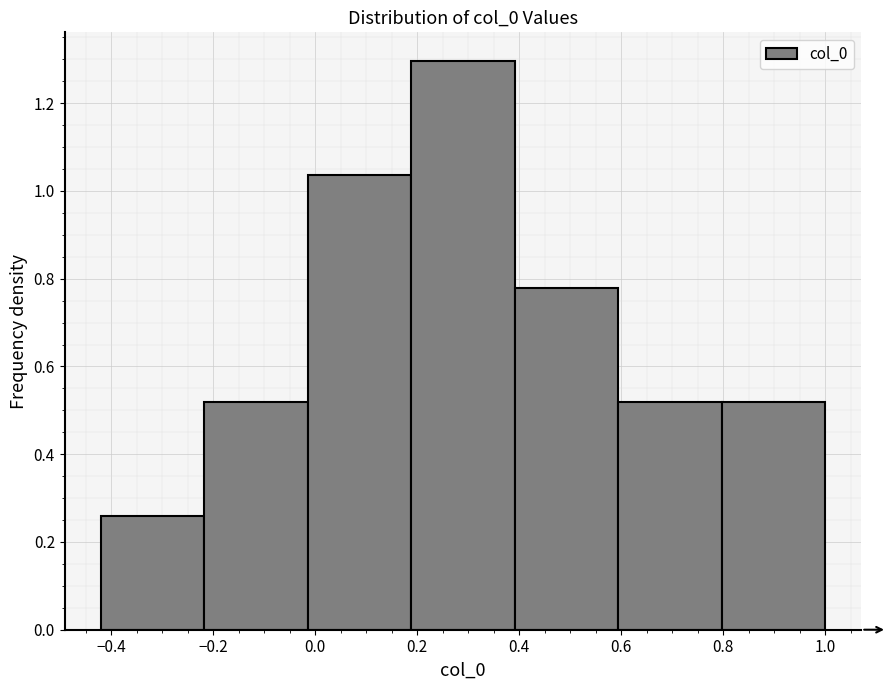

Over which range of the x-axis is the bar tallest?

0.18 to 0.40